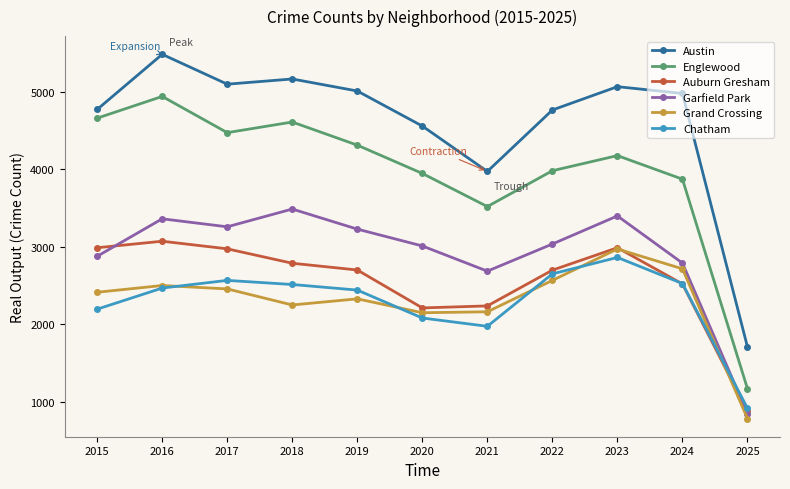

What is the value of the Garfield Park point at the 7th from the left?

2685